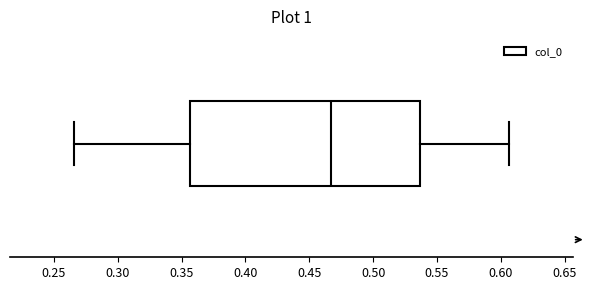

Where does the median line of the box sit on the x-axis? The values are not printed on the chart, so give them approximately, as read against the axis.

0.465